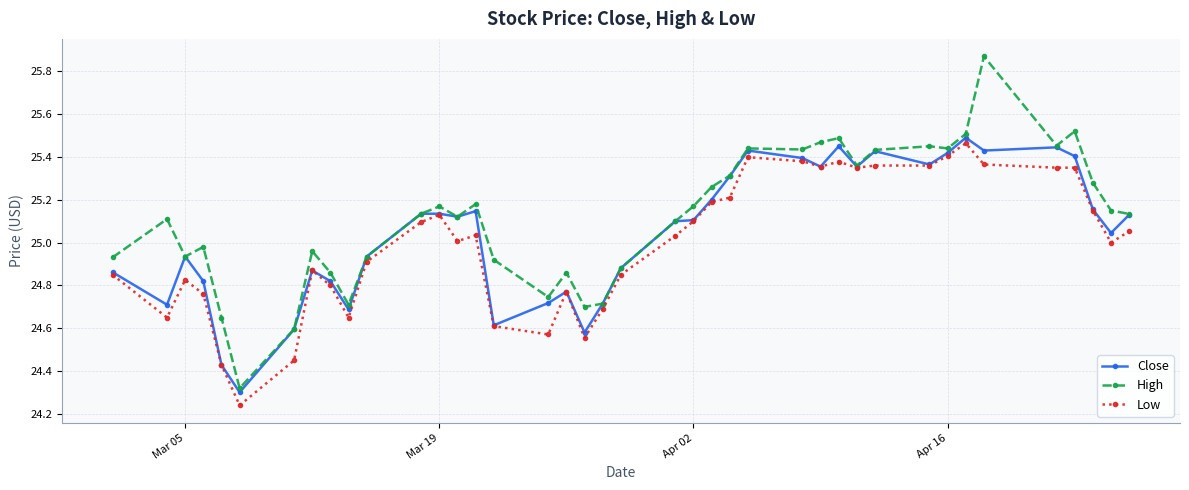

Which series has the largest range (max minus min)?

High